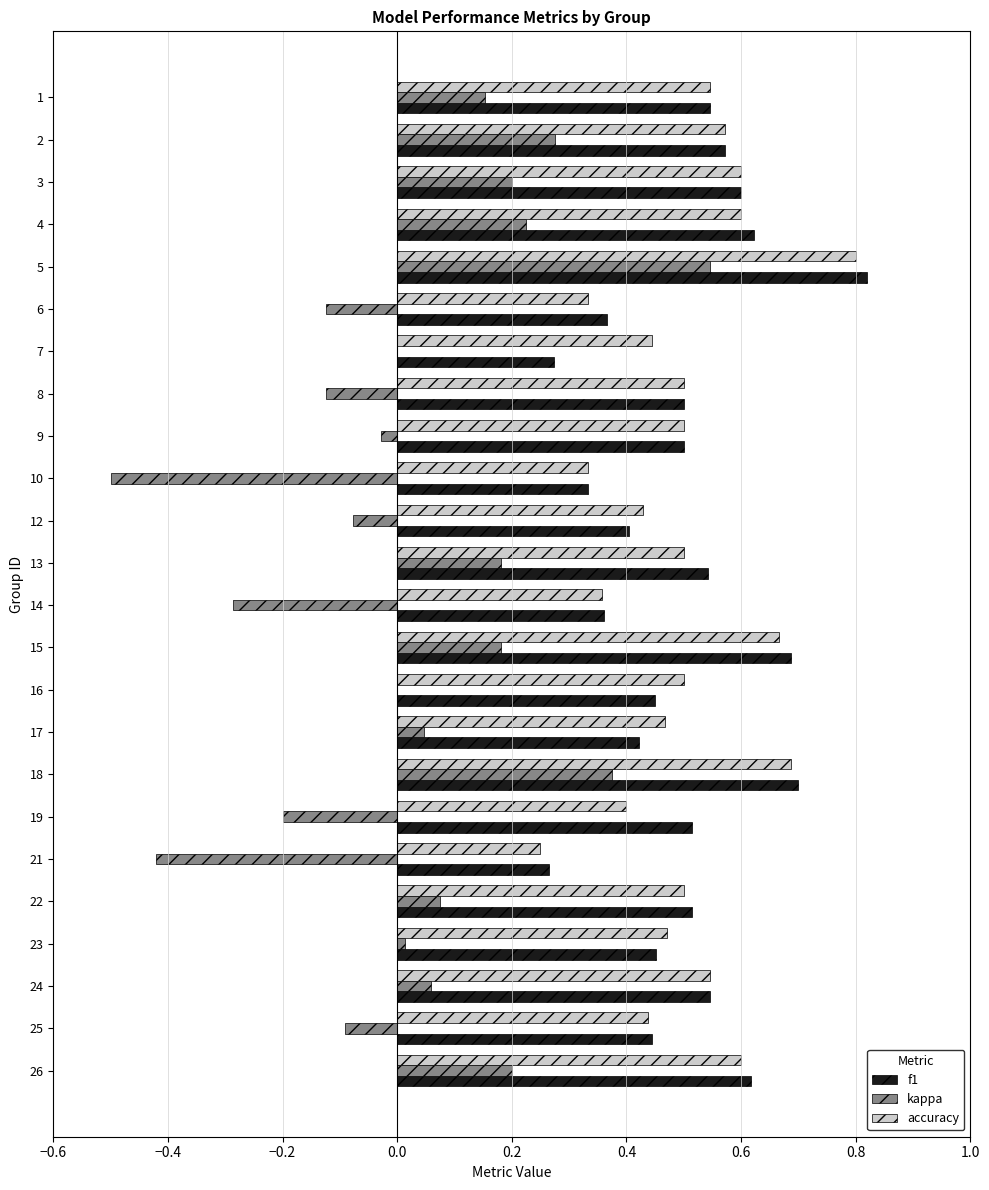

What is the sum of all accuracy values?

12.0